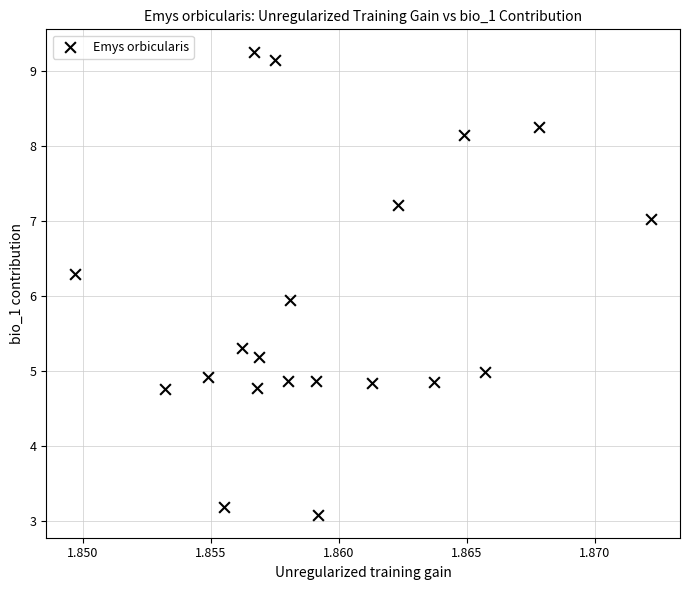

What is the range of Y values (max minus min)?

6.2